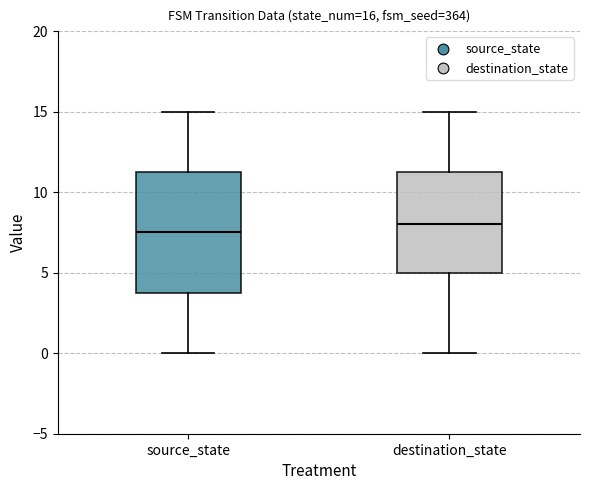

Comparing the boxes themselves (not the whiskers), which one is the tallest?

source_state